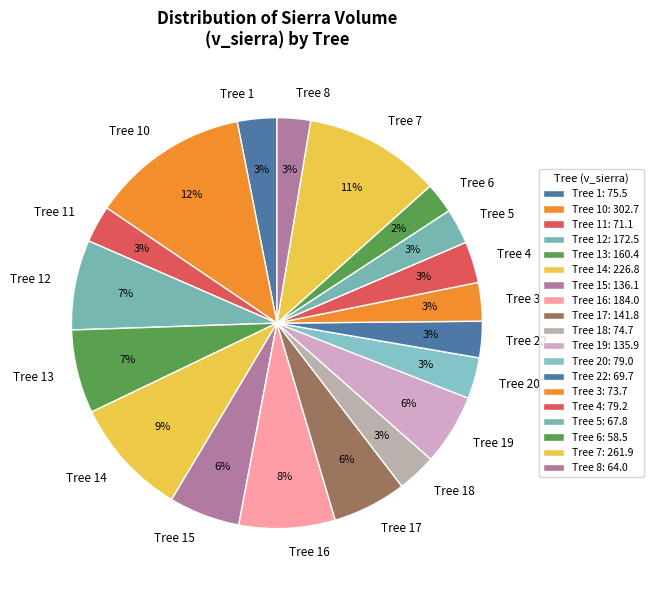

To the nearest percent, what is the average slice percentage?

5%